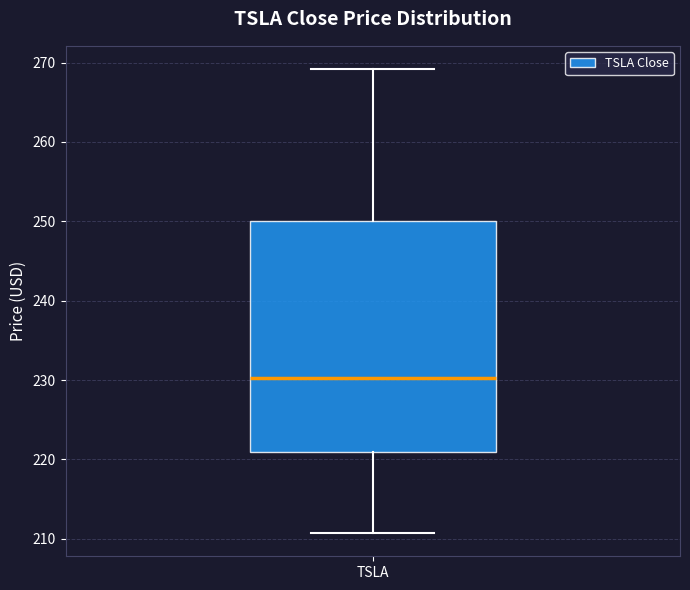

Where does the upper whisker of the box for TSLA end on the y-axis? The values are not printed on the chart, so give them approximately, as read against the axis.

269